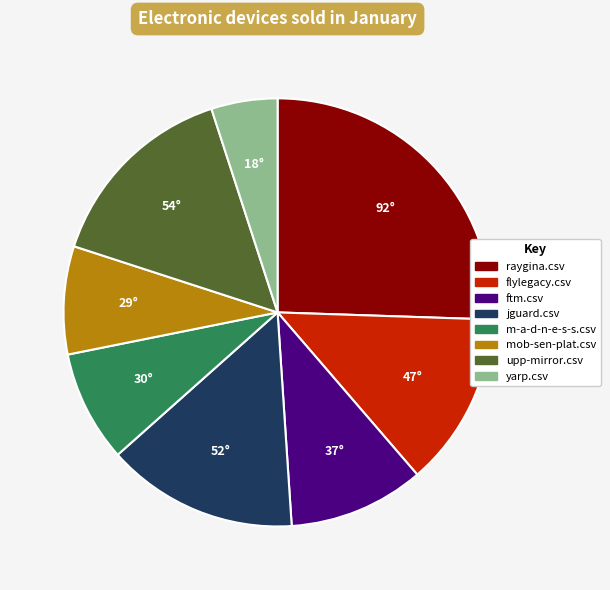

Does upp-mirror.csv account for over 50% of the chart?

No